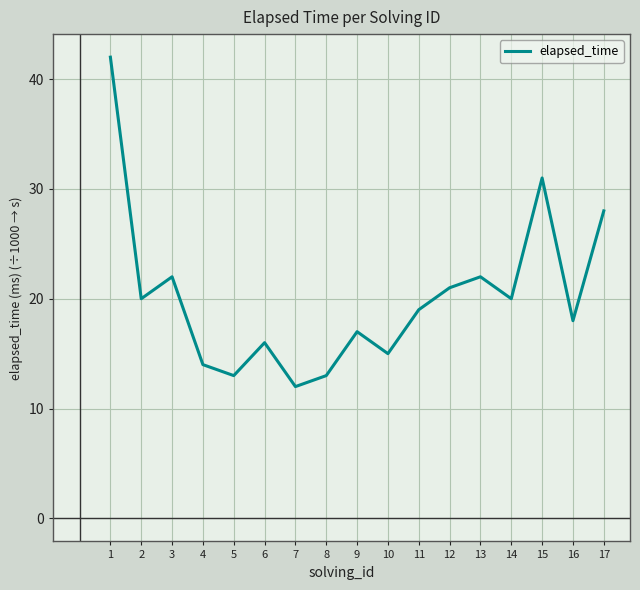

Is it true that the value at 14 is 20?

True